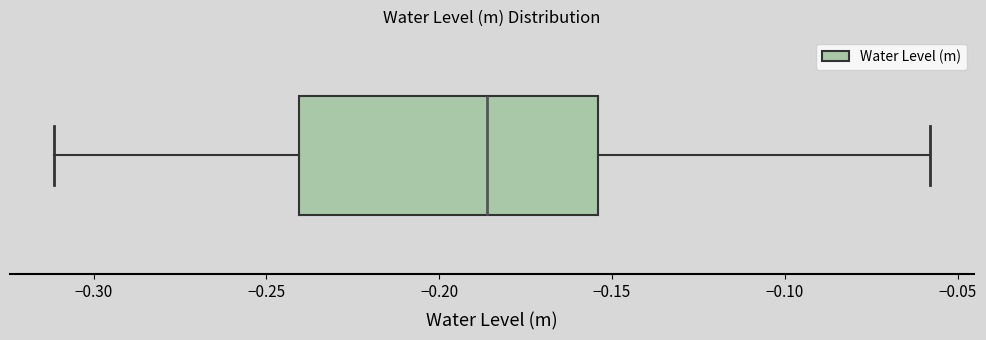

Where does the left whisker of the box end on the x-axis? The values are not printed on the chart, so give them approximately, as read against the axis.

-0.310